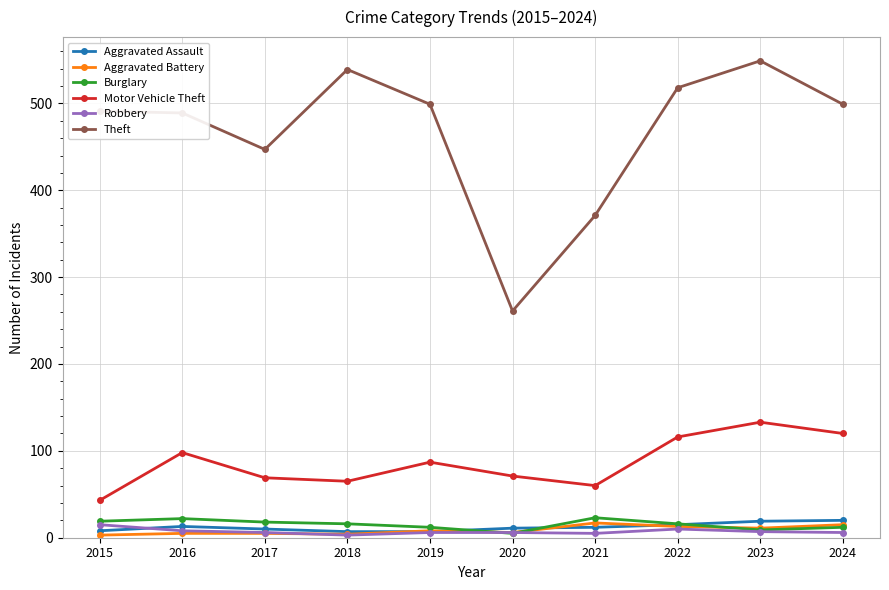

At which category does the chart reach its peak across all series?

2023